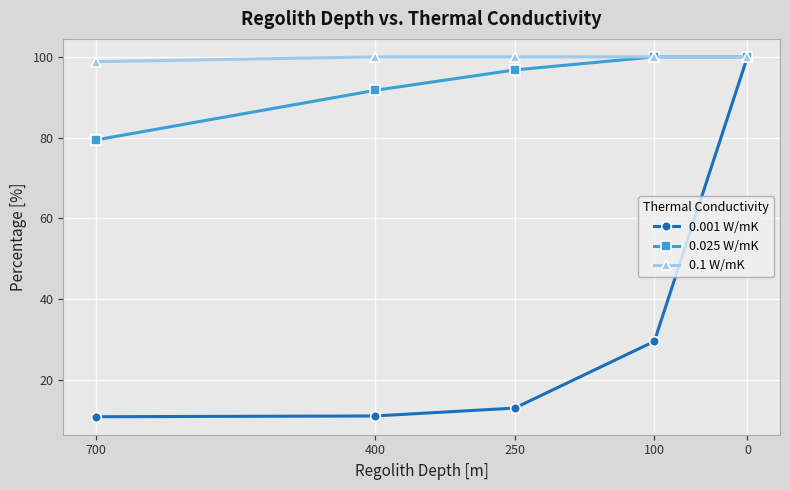

How many data points in 0.001 W/mK are above 13?

3